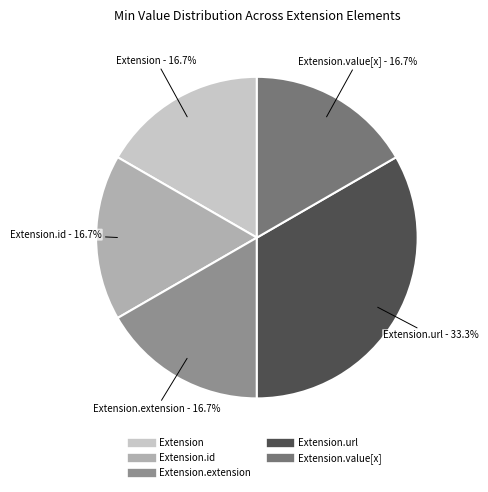

Is there a majority slice in this chart?

No